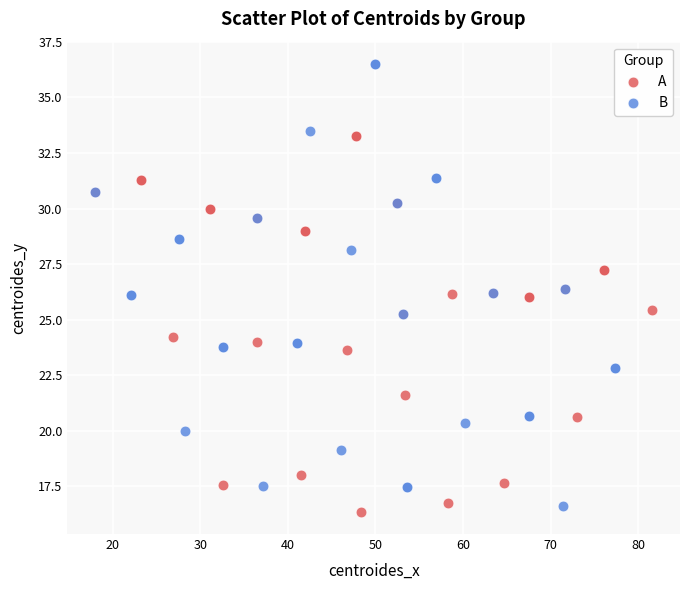

Which series reaches the maximum Y coordinate?

B